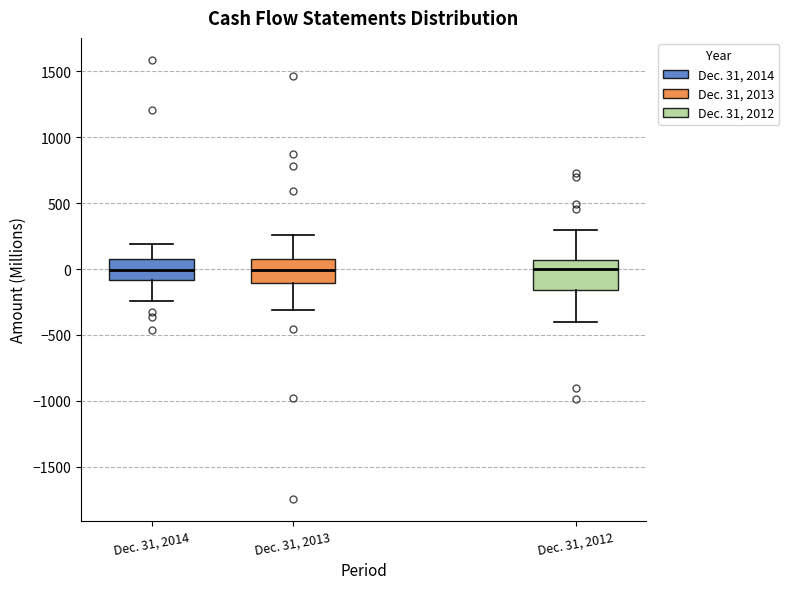

Reading left to right, read every box against the y-axis: the position of its median line, the range the box covers, and the ends of its whiskers. The values are not printed on the chart, so give them approximately, as read against the axis.

Dec. 31, 2014: median 0, box -100 to 100, whiskers -250 to 200
Dec. 31, 2013: median 0, box -100 to 100, whiskers -300 to 250
Dec. 31, 2012: median 0, box -150 to 50, whiskers -400 to 300